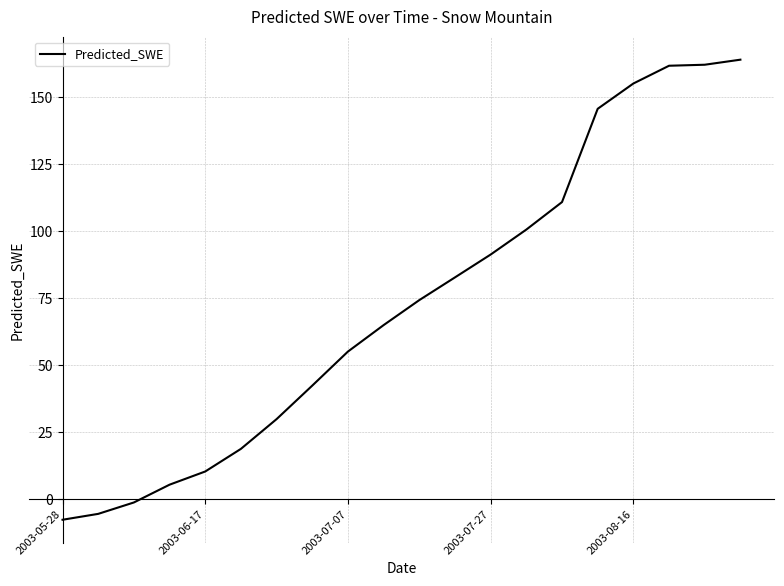

What is the difference between the maximum and minimum values?

171.7